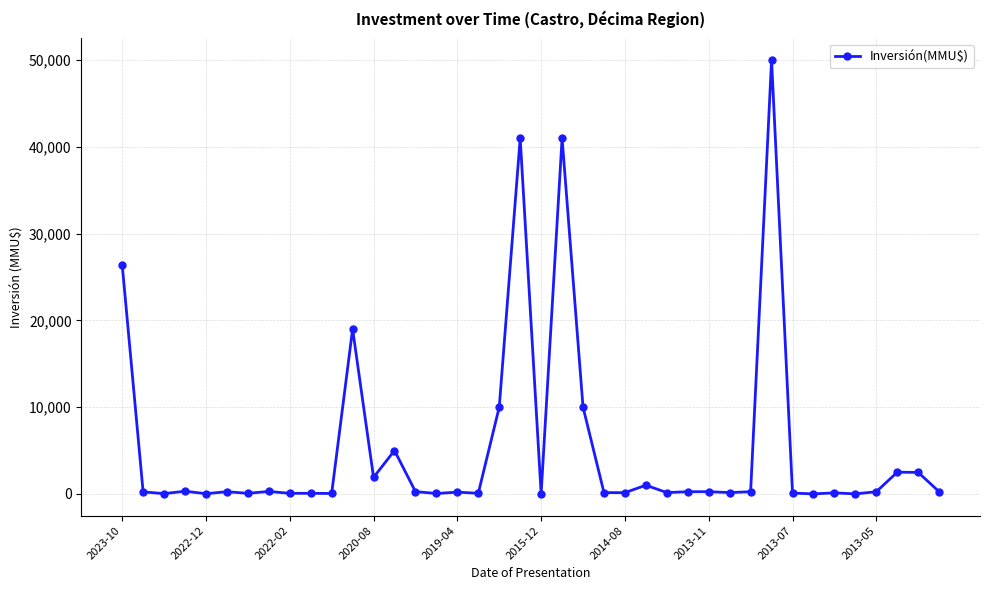

What is the difference between the maximum and second lowest values?

50000